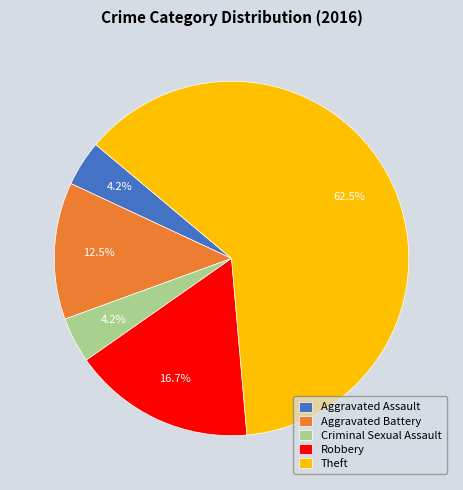

To the nearest percent, what is the difference between the largest and smallest slice percentages?

58%